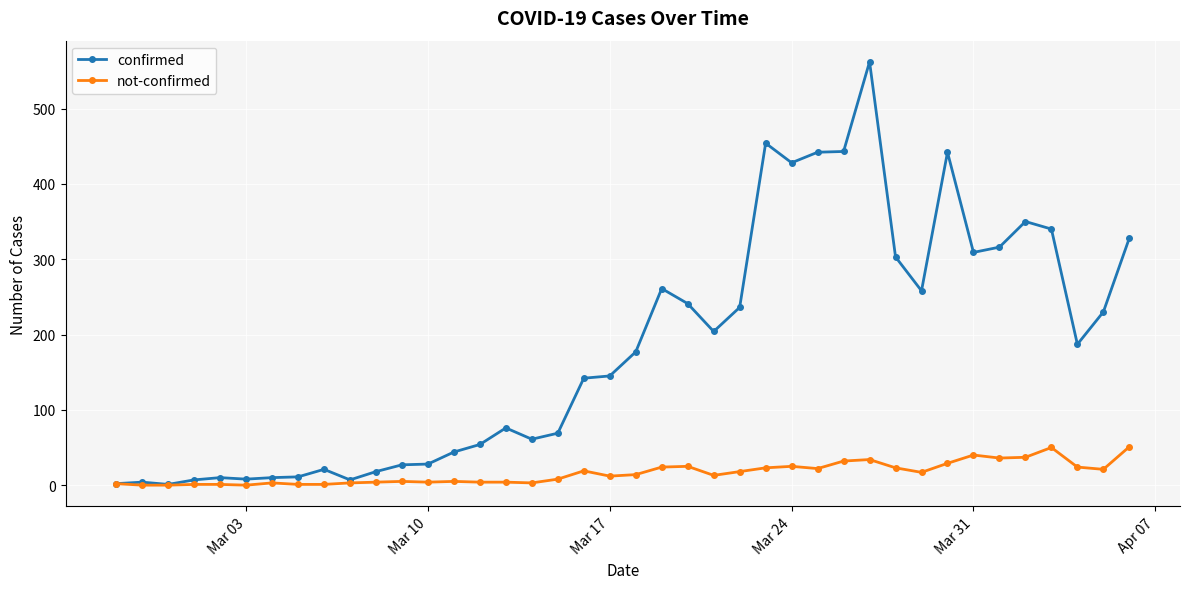

Rank the series by their average value, from lowest to highest.

not-confirmed, confirmed